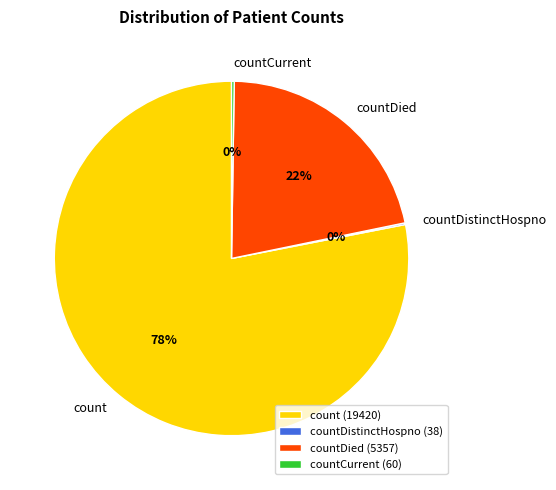

Which slice is the largest?

count